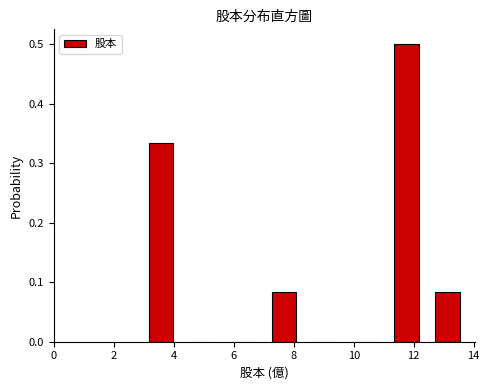

Reading left to right, list every bar in this chart as the range it spans on the x-axis followed by its height. Neither the bar edges nor the heights are printed on the chart, so give them approximately, as read against the axes.

3.0 to 4.2: 0.33
4.2 to 5.6: 0
5.6 to 7.0: 0
7.0 to 8.4: 0.08
8.4 to 9.8: 0
9.8 to 11.0: 0
11.0 to 12.4: 0.50
12.4 to 13.8: 0.08